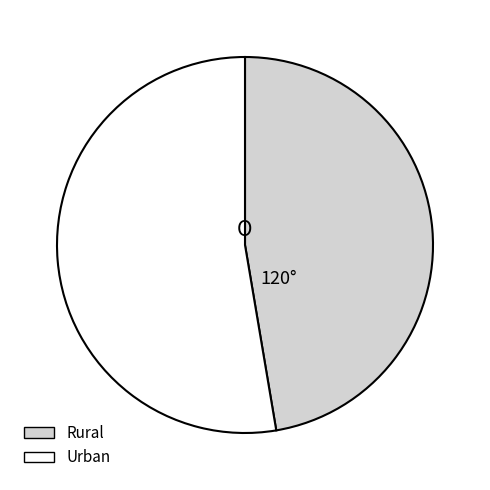

Between Urban and Rural, which is larger?

Urban